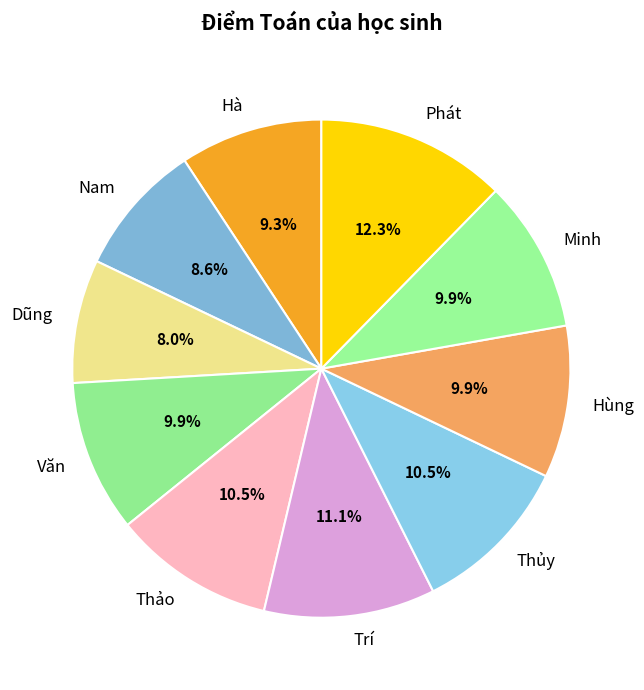

To the nearest percent, what percentage of the pie is Hùng?

10%